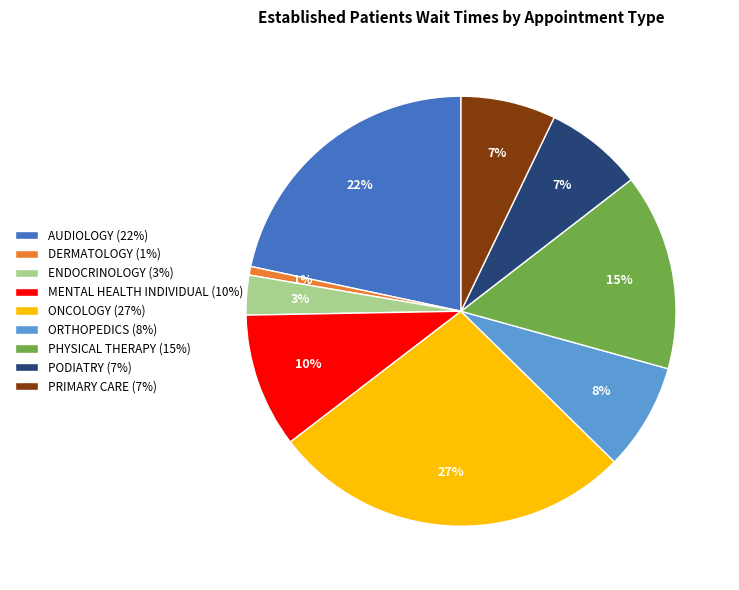

To the nearest percent, what percentage of the pie is AUDIOLOGY?

22%